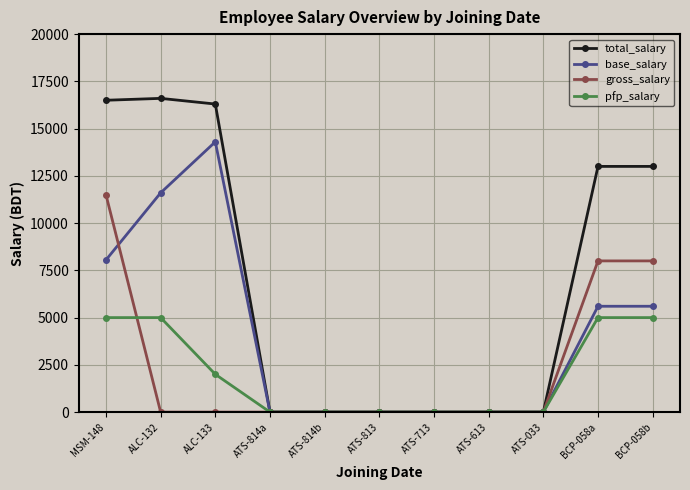

Does the chart have visible grid lines?

Yes